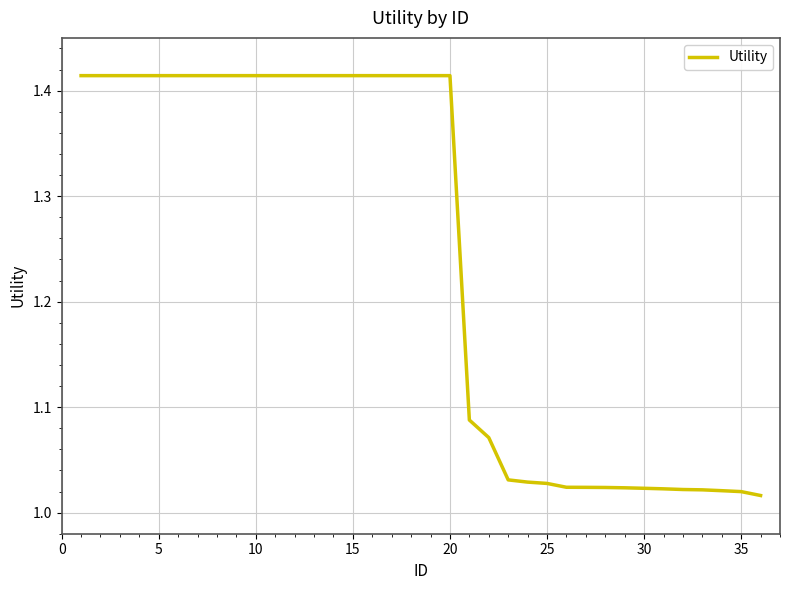

What is the difference between the maximum and second lowest values?

0.4